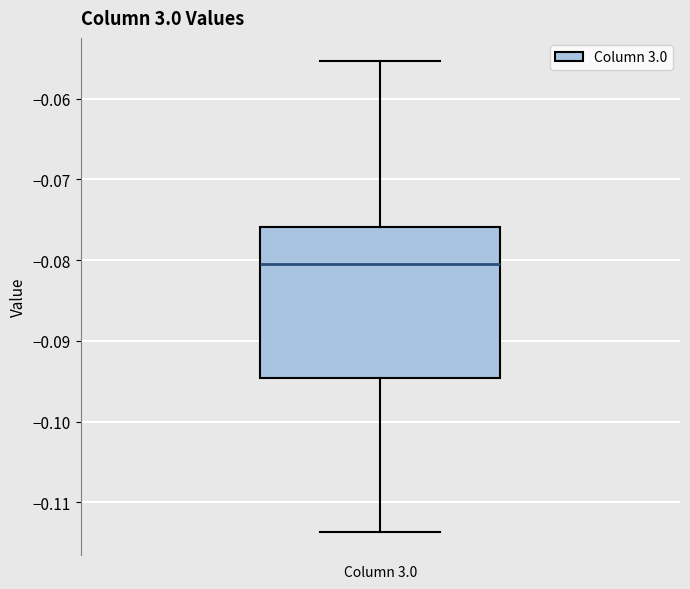

Transcribe this box plot: give where the median line is, the range the box spans, and where the two whiskers end, as read against the y-axis. The values are not printed on the chart, so give them approximately, as read against the axis.

median -0.080, box -0.095 to -0.076, whiskers -0.114 to -0.055